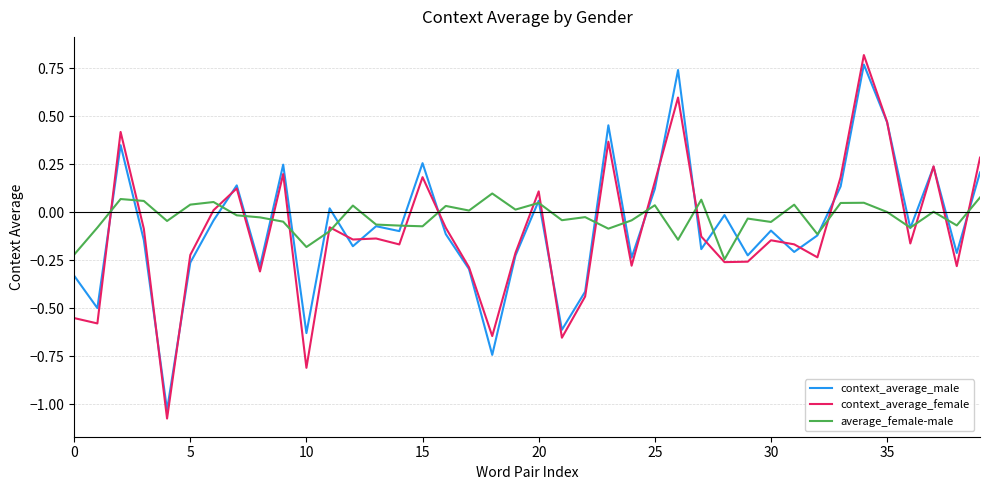

What is the sum of all context_average_male values?

-3.1